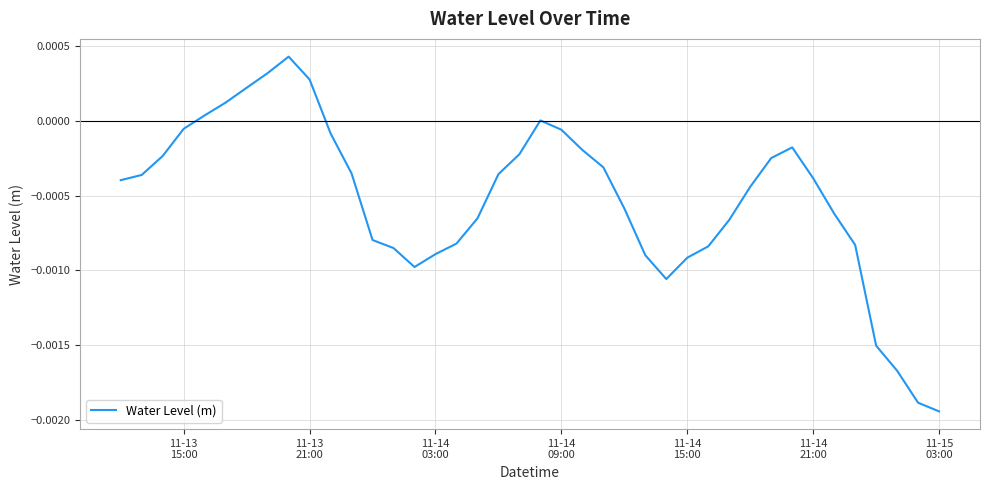

Does the chart display data point markers on the line(s)?

No